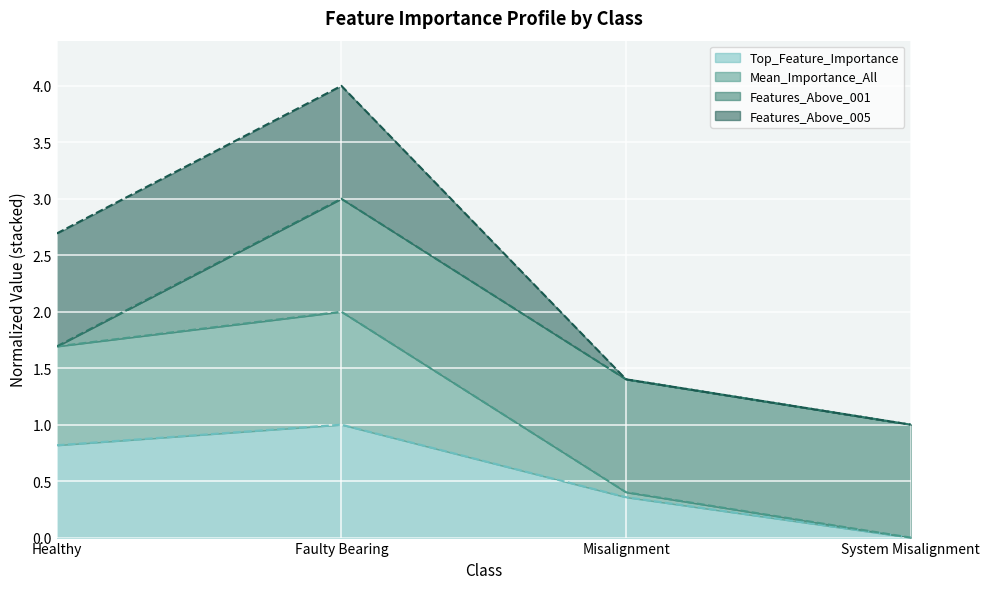

True or false: Mean_Importance_All has more than 0 interior local peaks.

True